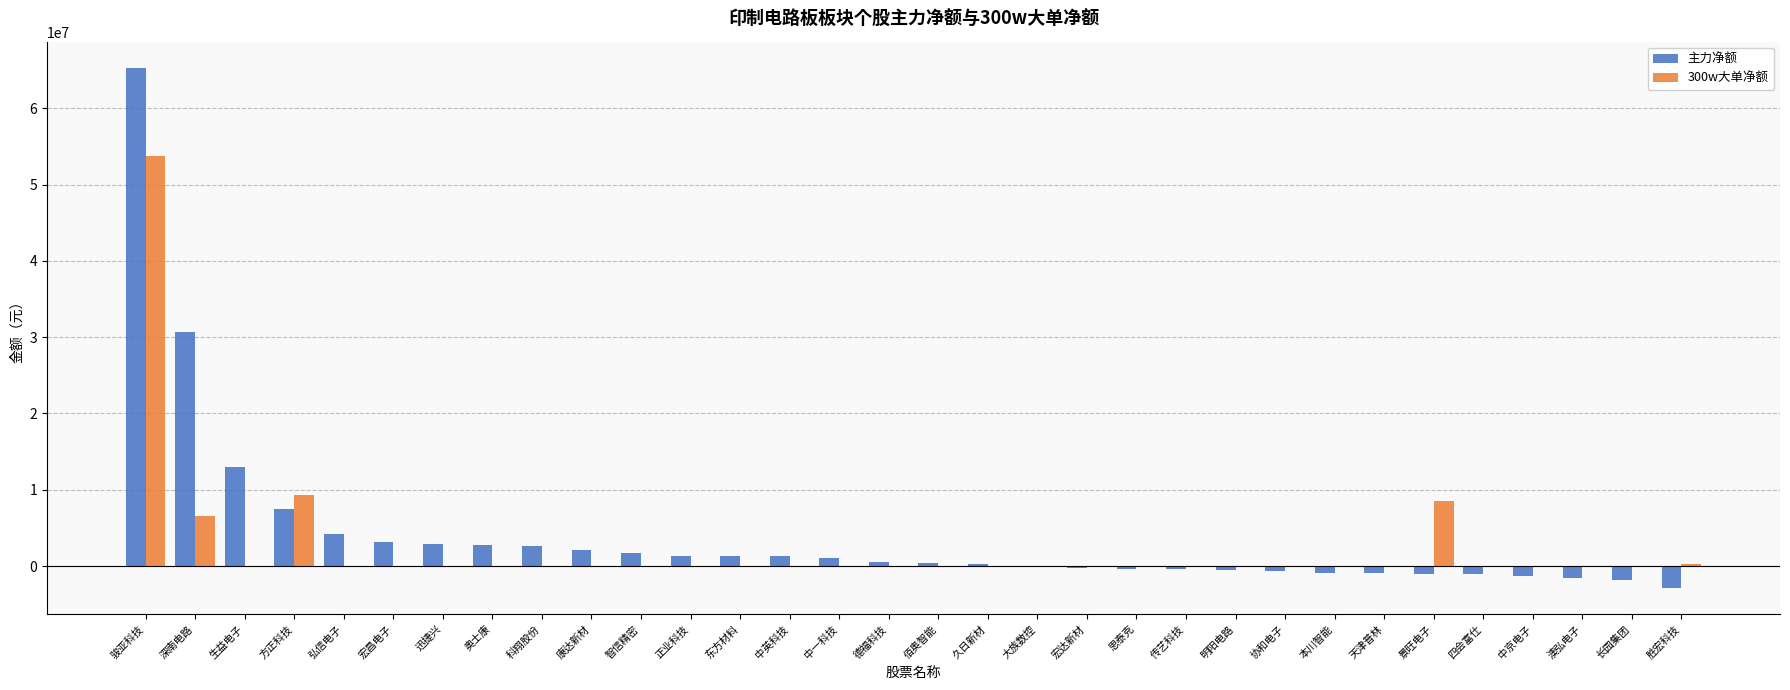

Which category has the highest value in the 300w大单净额 series?

骏亚科技